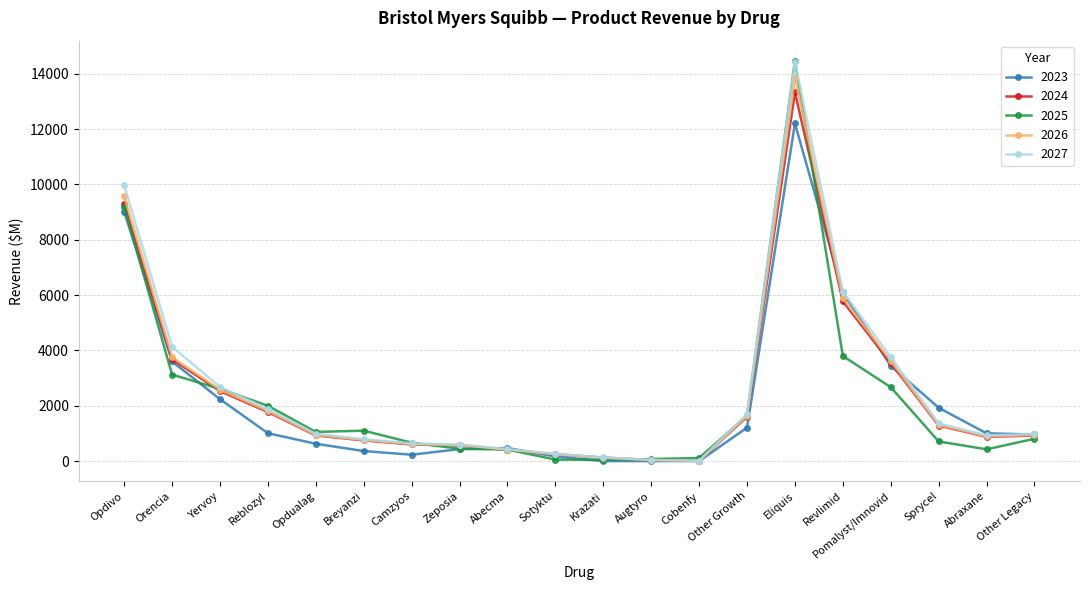

True or false: 2024 has more than 0 interior local peaks.

True